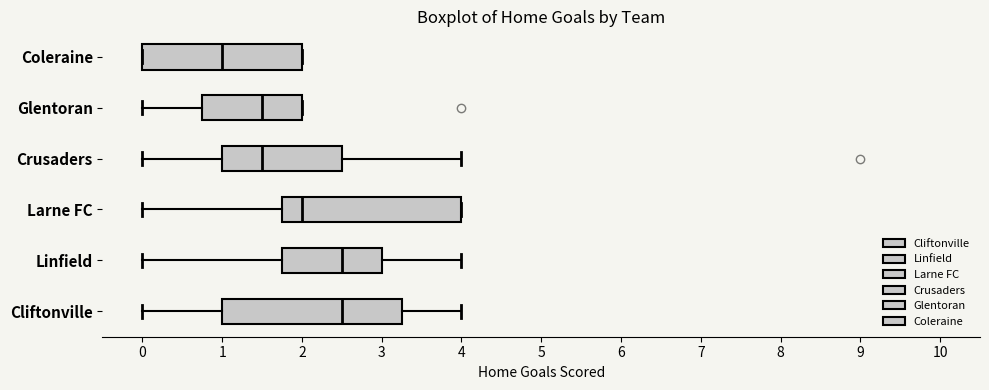

Where does the left whisker of the box for Cliftonville end on the x-axis? The values are not printed on the chart, so give them approximately, as read against the axis.

0.0